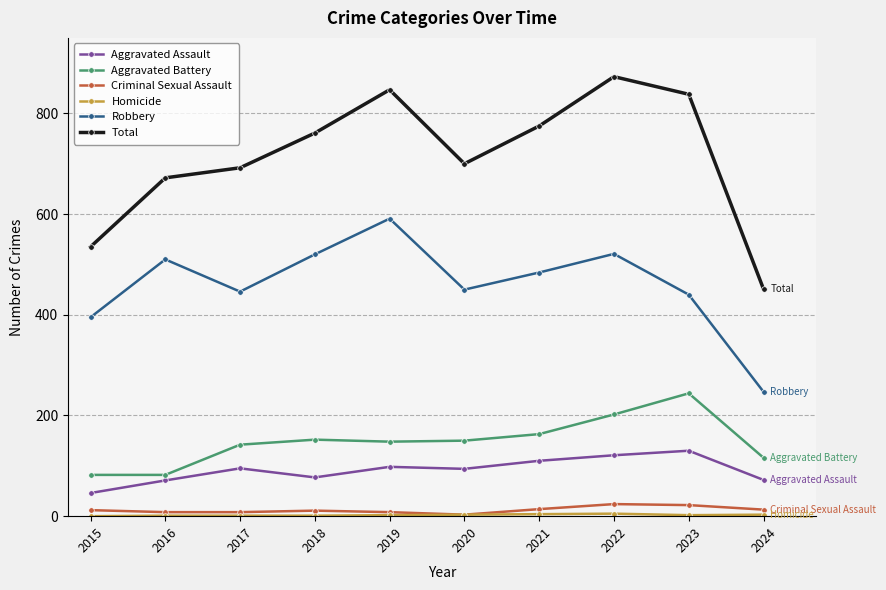

Between 2021 and 2024, which series saw the biggest shift?

Total